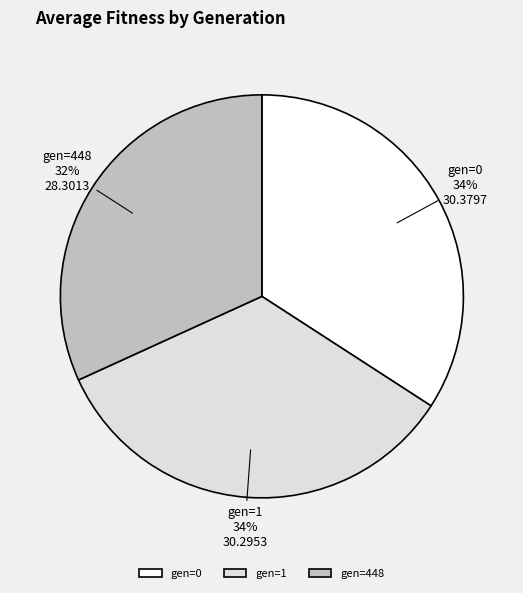

Is there any slice that represents more than half of the pie?

No